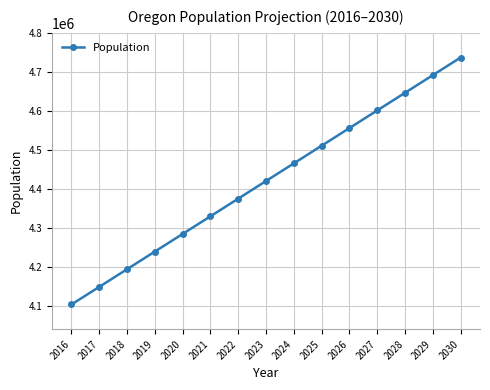

Count the number of data series in this chart.

1